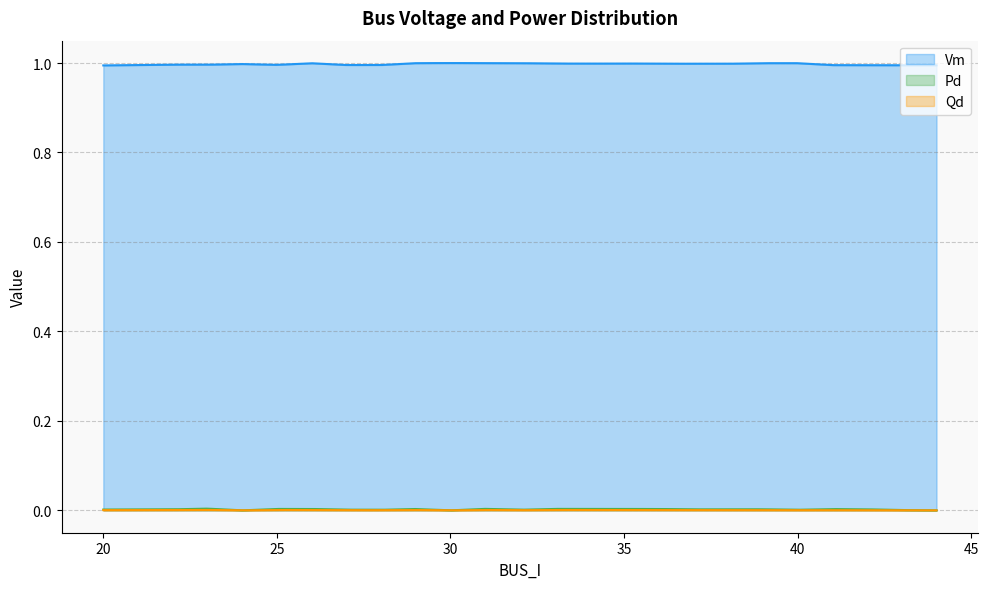

What is the label of the 8th point from the left?

27